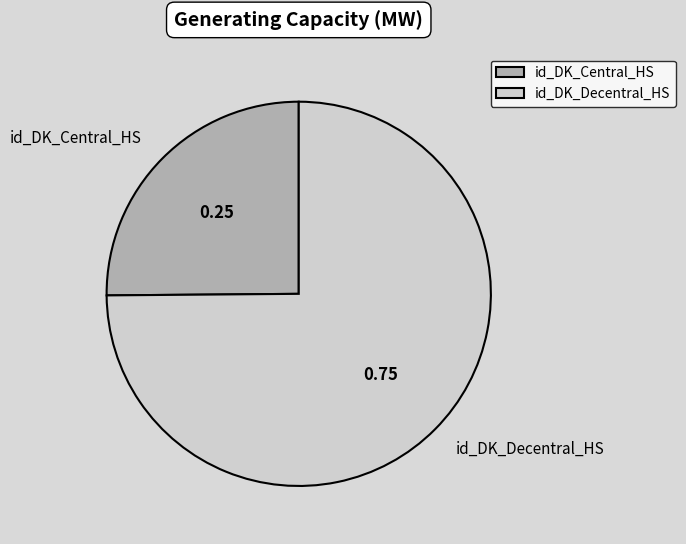

Which has a higher value, id_DK_Decentral_HS or id_DK_Central_HS?

id_DK_Decentral_HS